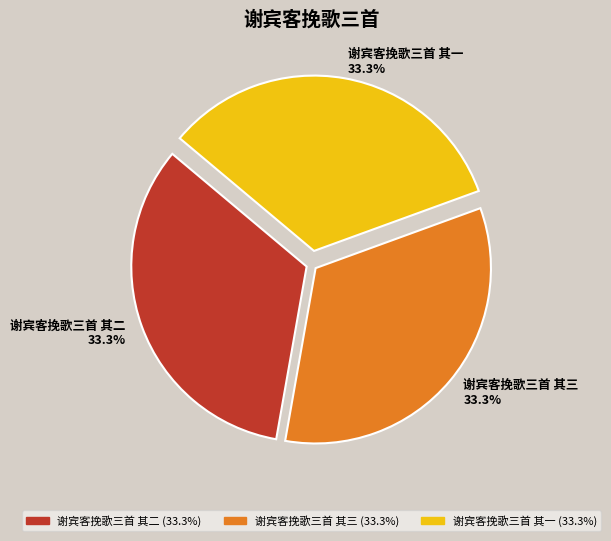

Is there a majority slice in this chart?

No